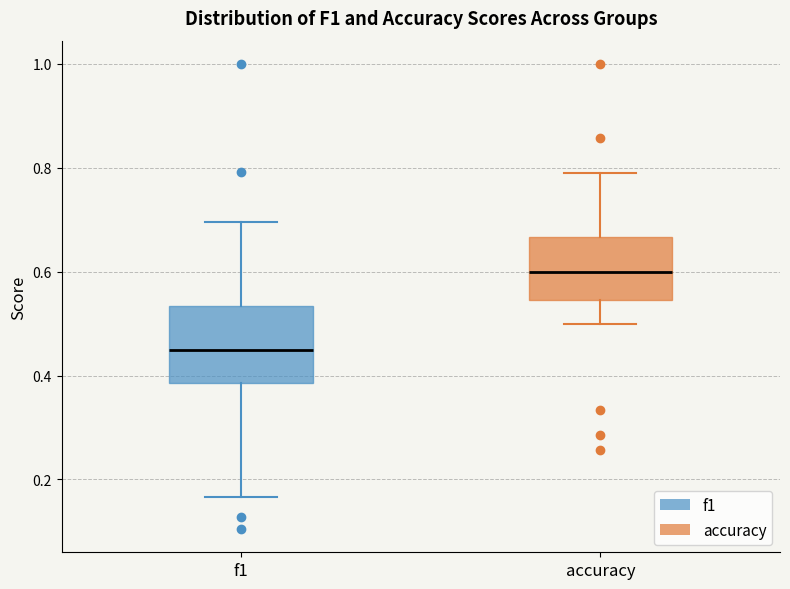

Reading left to right, read every box against the y-axis: the position of its median line, the range the box covers, and the ends of its whiskers. The values are not printed on the chart, so give them approximately, as read against the axis.

f1: median 0.46, box 0.38 to 0.54, whiskers 0.16 to 0.70
accuracy: median 0.60, box 0.54 to 0.66, whiskers 0.50 to 0.78